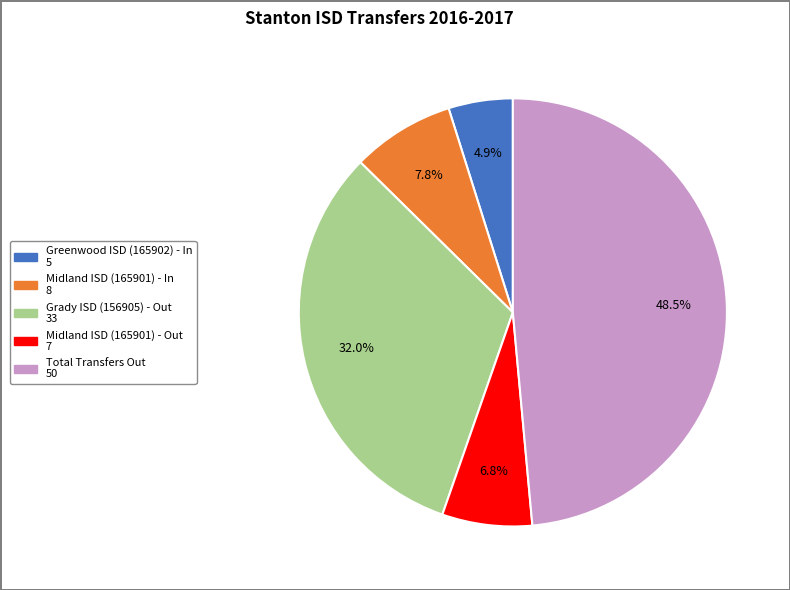

Which category has the biggest portion of the pie?

Total Transfers Out